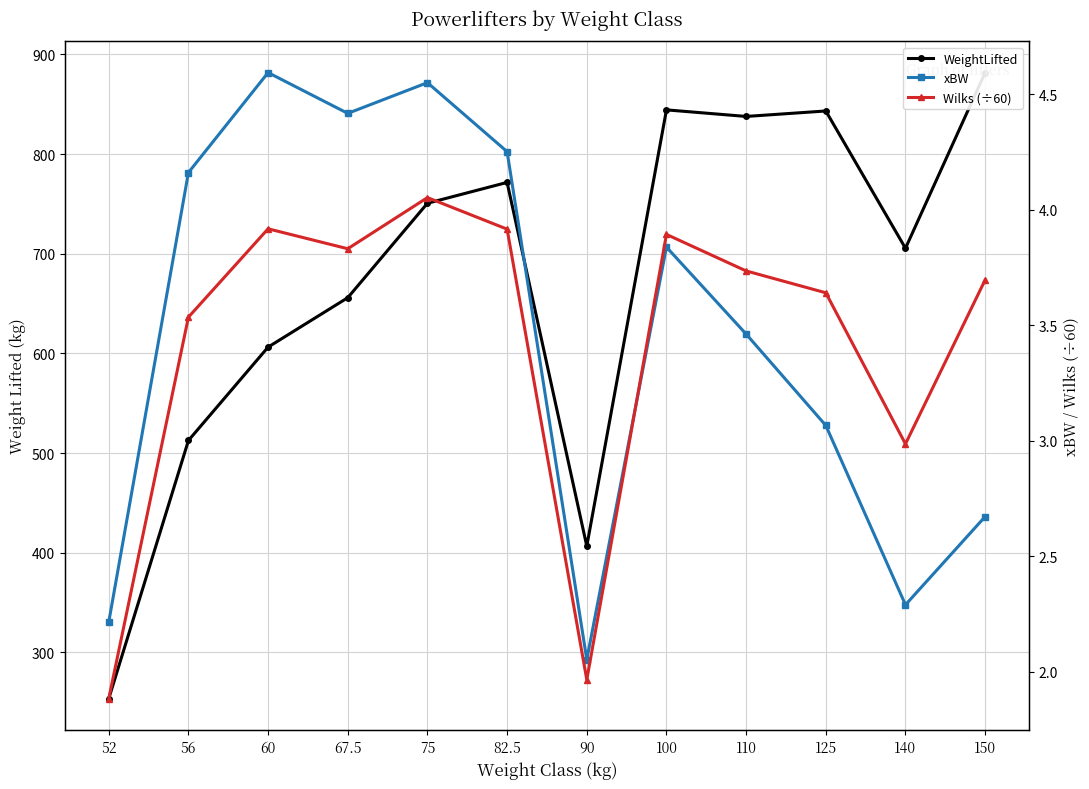

At which label is Wilks (÷60) closest to 2?

90